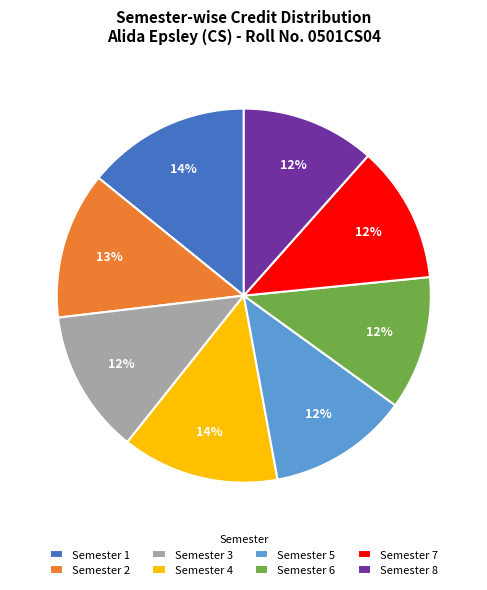

Approximately how many times larger is the value at Semester 8 compared to Semester 7?

1.0